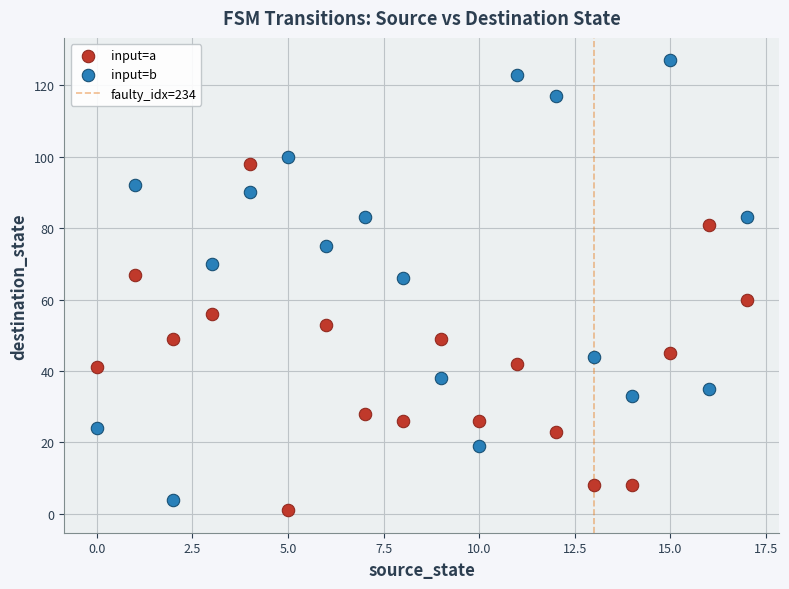

Which series has the widest spread of Y values?

input=b